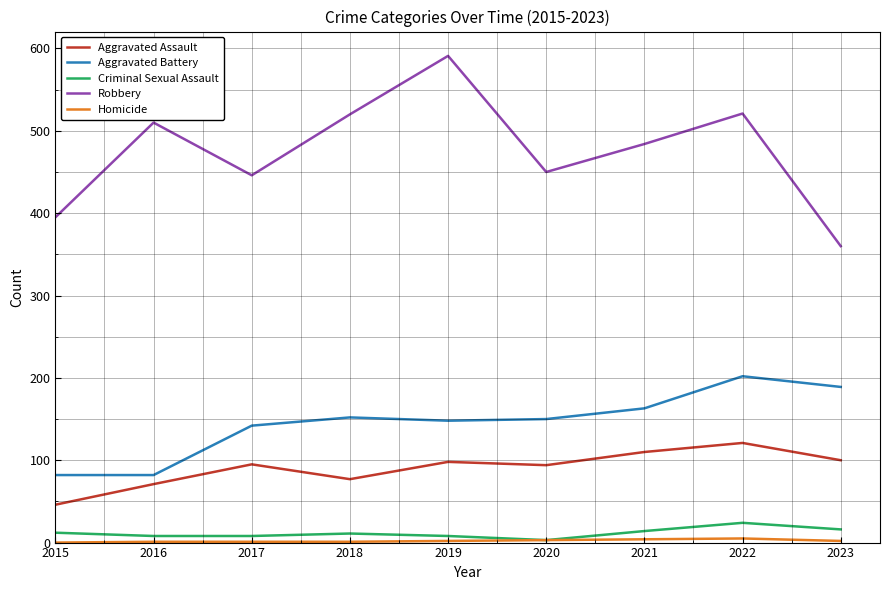

Is the value of Criminal Sexual Assault at 2016 greater than the value of Aggravated Battery at 2020?

No